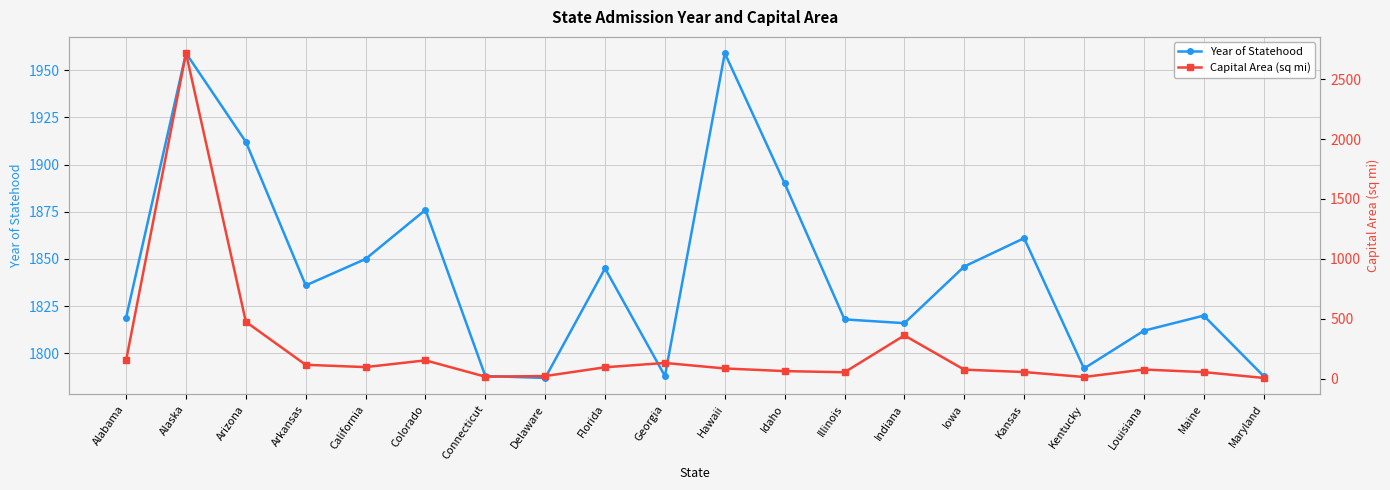

How many lines are shown in the chart?

2